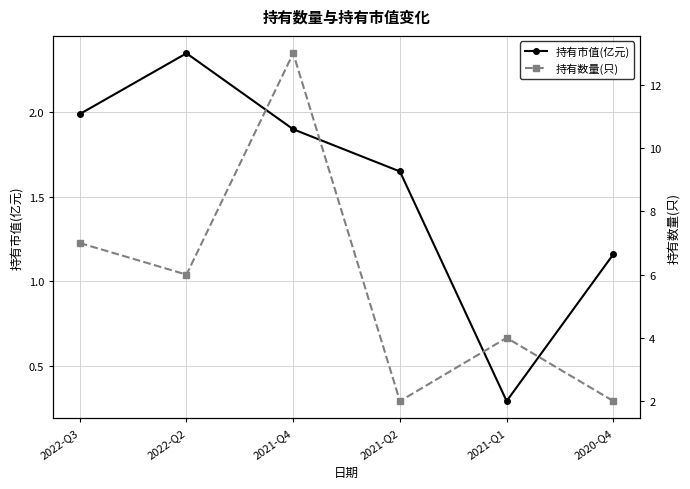

What is the difference between the maximum and minimum values in the 持有数量(只) series?

11.0